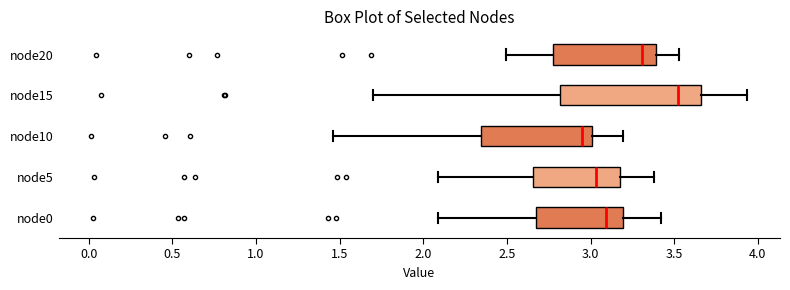

Reading bottom to top, read every box against the x-axis: the position of its median line, the range the box covers, and the ends of its whiskers. The values are not printed on the chart, so give them approximately, as read against the axis.

node0: median 3.10, box 2.70 to 3.20, whiskers 2.10 to 3.40
node5: median 3.05, box 2.65 to 3.20, whiskers 2.10 to 3.40
node10: median 2.95, box 2.35 to 3.00, whiskers 1.45 to 3.20
node15: median 3.50, box 2.80 to 3.65, whiskers 1.70 to 3.95
node20: median 3.30, box 2.80 to 3.40, whiskers 2.50 to 3.55